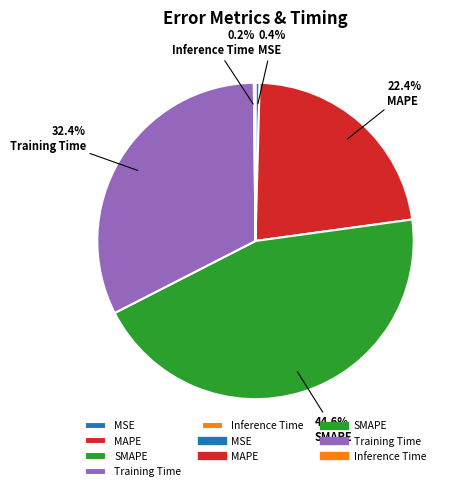

Does any single category account for the majority?

No